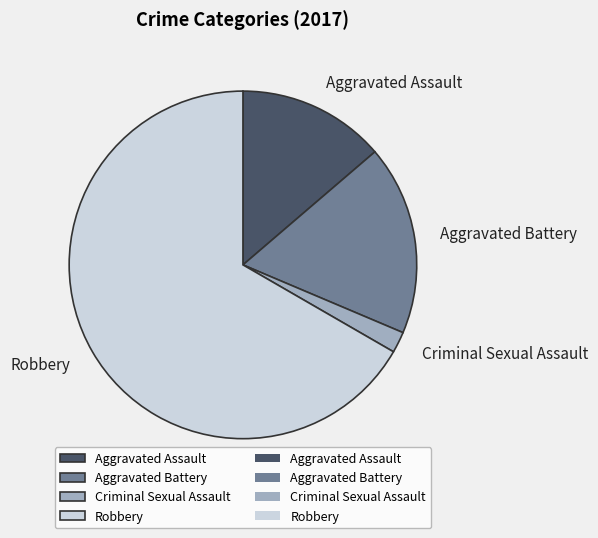

How many slices are in this pie chart?

4